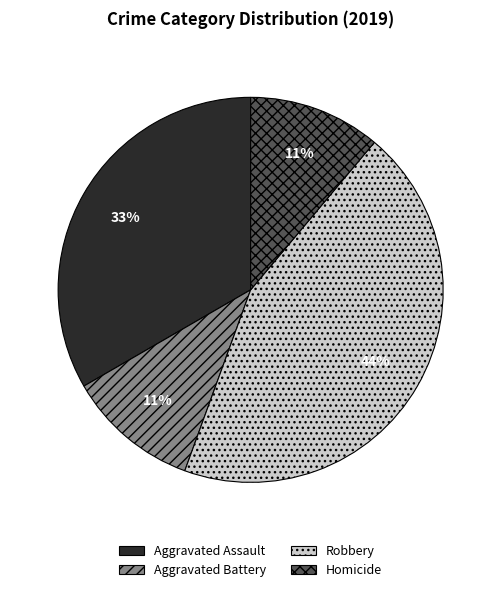

Between Homicide and Aggravated Assault, which is larger?

Aggravated Assault